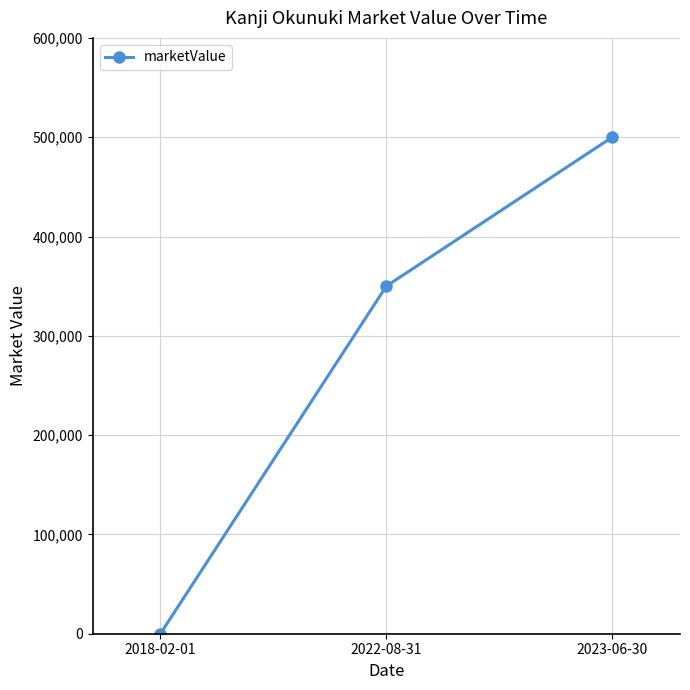

How many lines are shown in the chart?

1